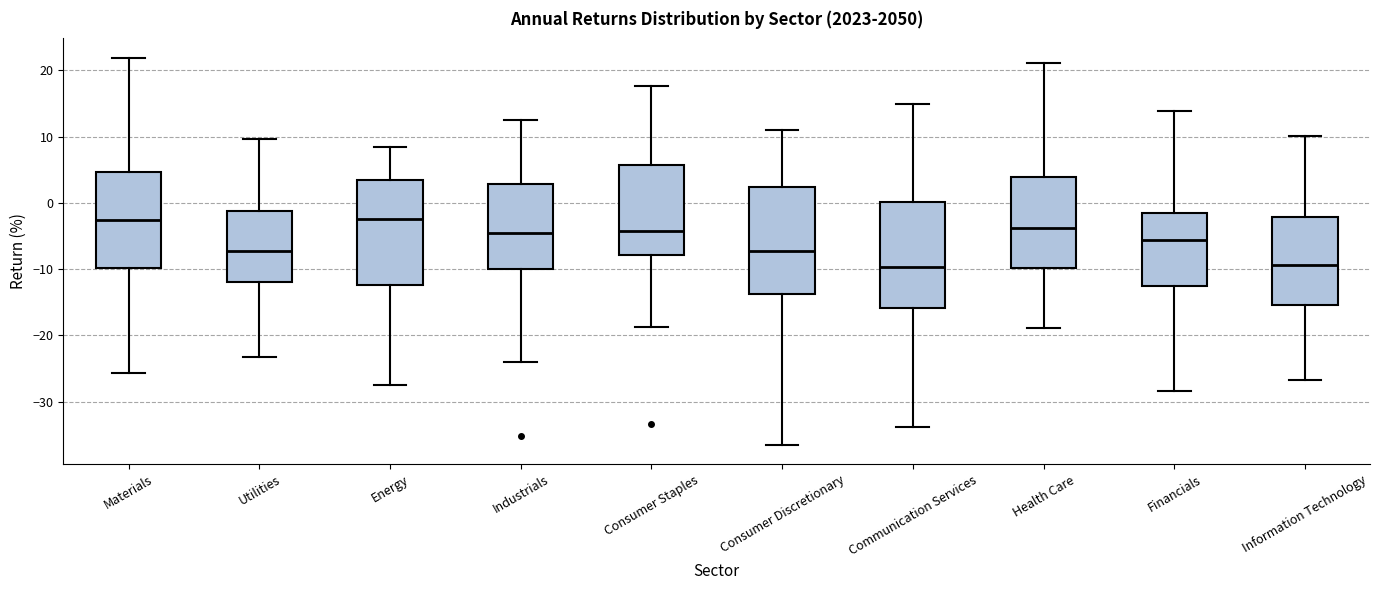

Reading left to right, transcribe this box plot: for each box, give where its median line is, the range the box spans, and where its two whiskers end, as read against the y-axis. The values are not printed on the chart, so give them approximately, as read against the axis.

Materials: median -3, box -10 to 5, whiskers -26 to 22
Utilities: median -7, box -12 to -1, whiskers -23 to 10
Energy: median -2, box -12 to 3, whiskers -27 to 8
Industrials: median -5, box -10 to 3, whiskers -24 to 13
Consumer Staples: median -4, box -8 to 6, whiskers -19 to 18
Consumer Discretionary: median -7, box -14 to 2, whiskers -36 to 11
Communication Services: median -10, box -16 to 0, whiskers -34 to 15
Health Care: median -4, box -10 to 4, whiskers -19 to 21
Financials: median -6, box -13 to -2, whiskers -28 to 14
Information Technology: median -9, box -15 to -2, whiskers -27 to 10